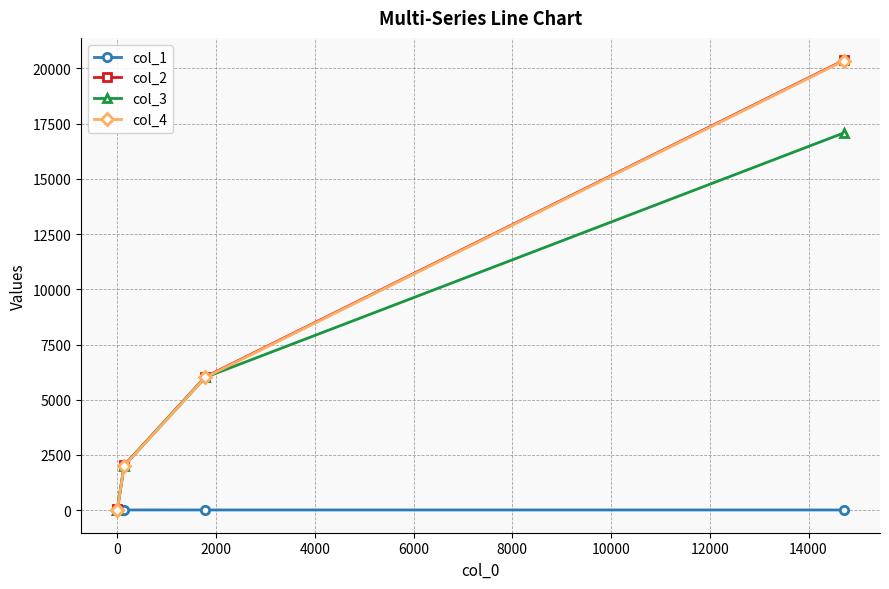

True or false: col_4 has more than 0 interior local peaks.

False